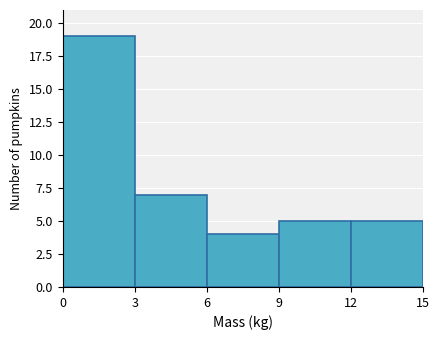

Reading left to right, transcribe this chart: for each bar, give the range it covers on the x-axis and its height. The values are not printed on the chart, so give them approximately, as read against the axis.

0 to 3: 19
3 to 6: 7
6 to 9: 4
9 to 12: 5
12 to 15: 5